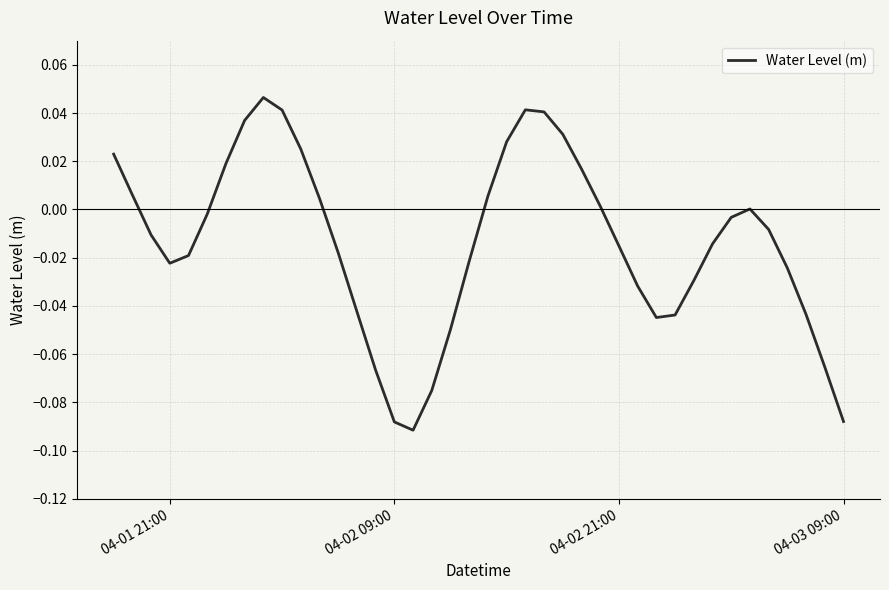

Reading left to right, transcribe all the data shown in this chart.

0.0	0.0	-0.0	-0.0	-0.0	-0.0	0.0	0.0	0.0	0.0	0.0	0.0	-0.0	-0.0	-0.1	-0.1	-0.1	-0.1	-0.0	-0.0	0.0	0.0	0.0	0.0	0.0	0.0	0.0	-0.0	-0.0	-0.0	-0.0	-0.0	-0.0	-0.0	0.0	-0.0	-0.0	-0.0	-0.1	-0.1